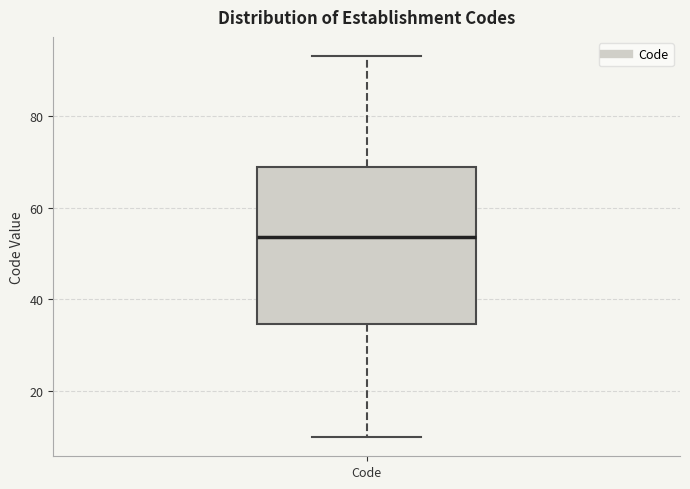

Transcribe this box plot: give where the median line is, the range the box spans, and where the two whiskers end, as read against the y-axis. The values are not printed on the chart, so give them approximately, as read against the axis.

median 54, box 34 to 68, whiskers 10 to 94